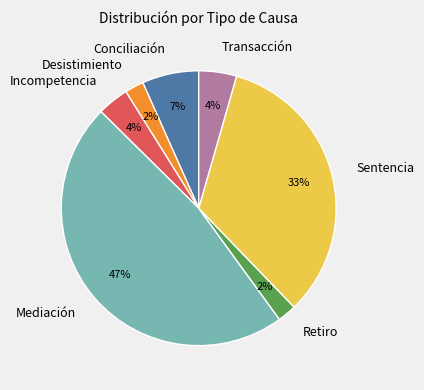

Is the sum of Desistimiento and Incompetencia greater than half?

No